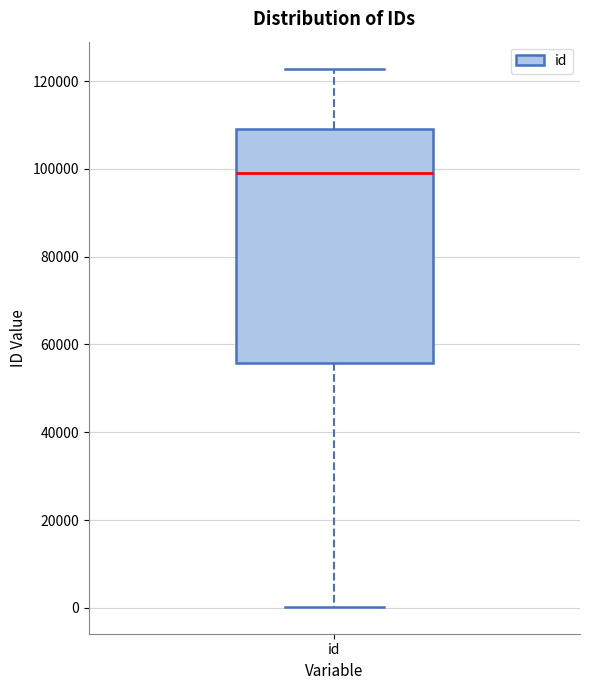

Transcribe this box plot: give where the median line is, the range the box spans, and where the two whiskers end, as read against the y-axis. The values are not printed on the chart, so give them approximately, as read against the axis.

median 98000, box 56000 to 110000, whiskers 0 to 122000